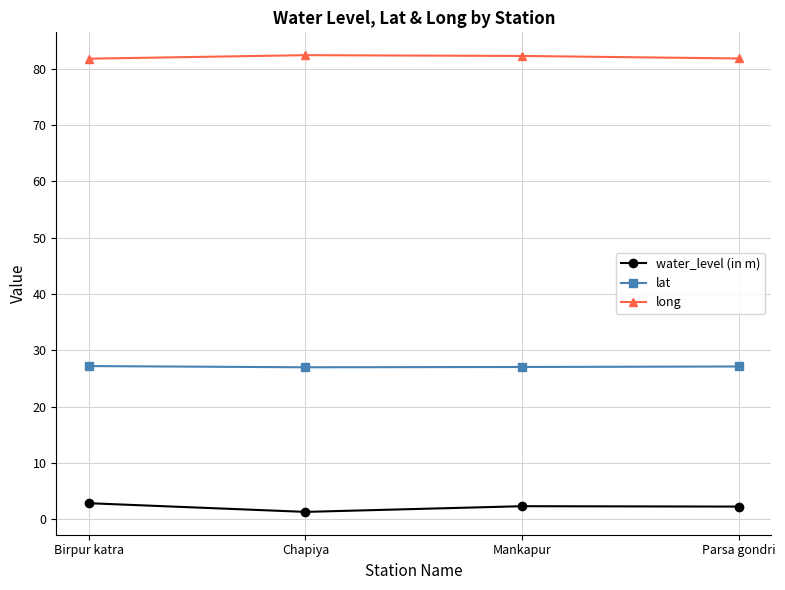

Which series has the largest total across all categories?

long